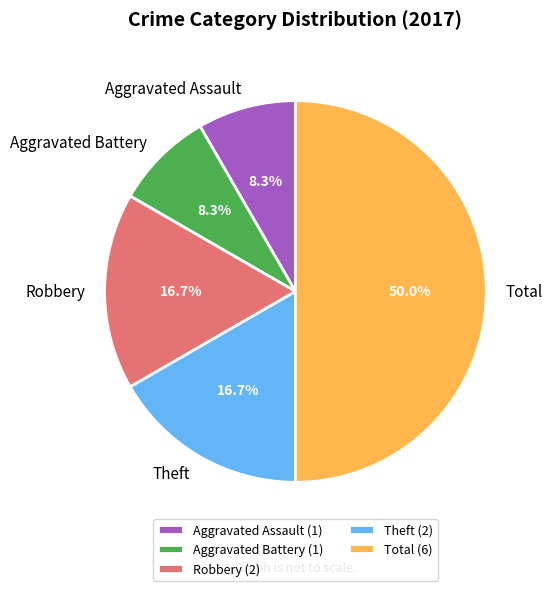

How many slices are in this pie chart?

5